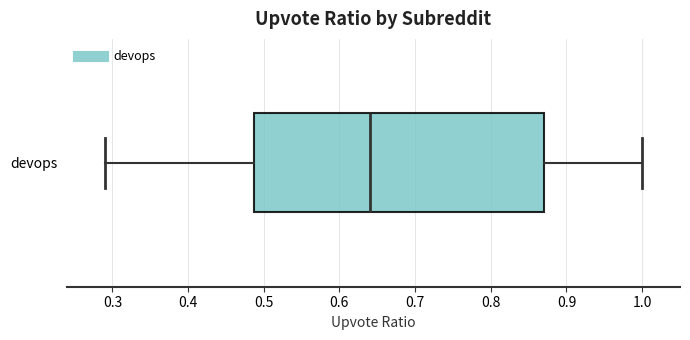

Transcribe this box plot: give where the median line is, the range the box spans, and where the two whiskers end, as read against the x-axis. The values are not printed on the chart, so give them approximately, as read against the axis.

median 0.64, box 0.49 to 0.87, whiskers 0.29 to 1.00